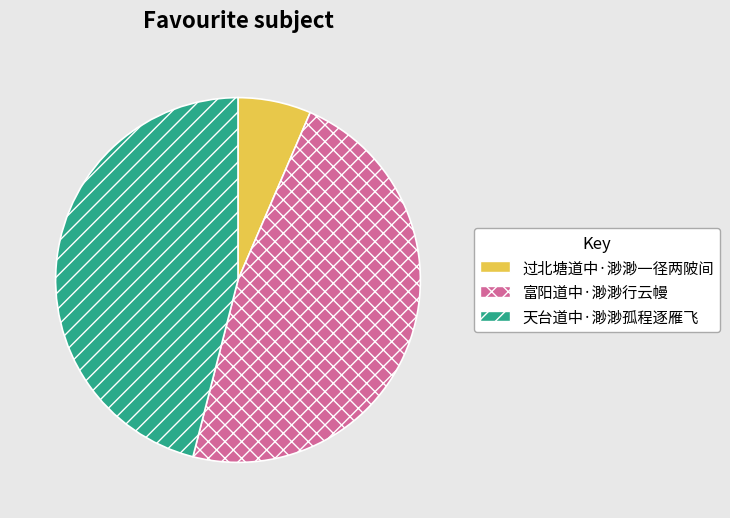

Do 过北塘道中·渺渺一径两陂间 and 天台道中·渺渺孤程逐雁飞 together represent more than half of the pie?

Yes